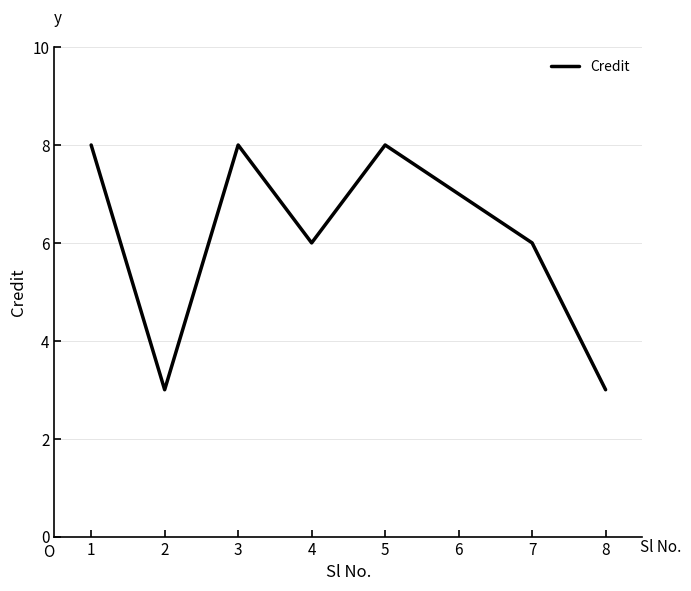

What is the smallest value displayed?

3